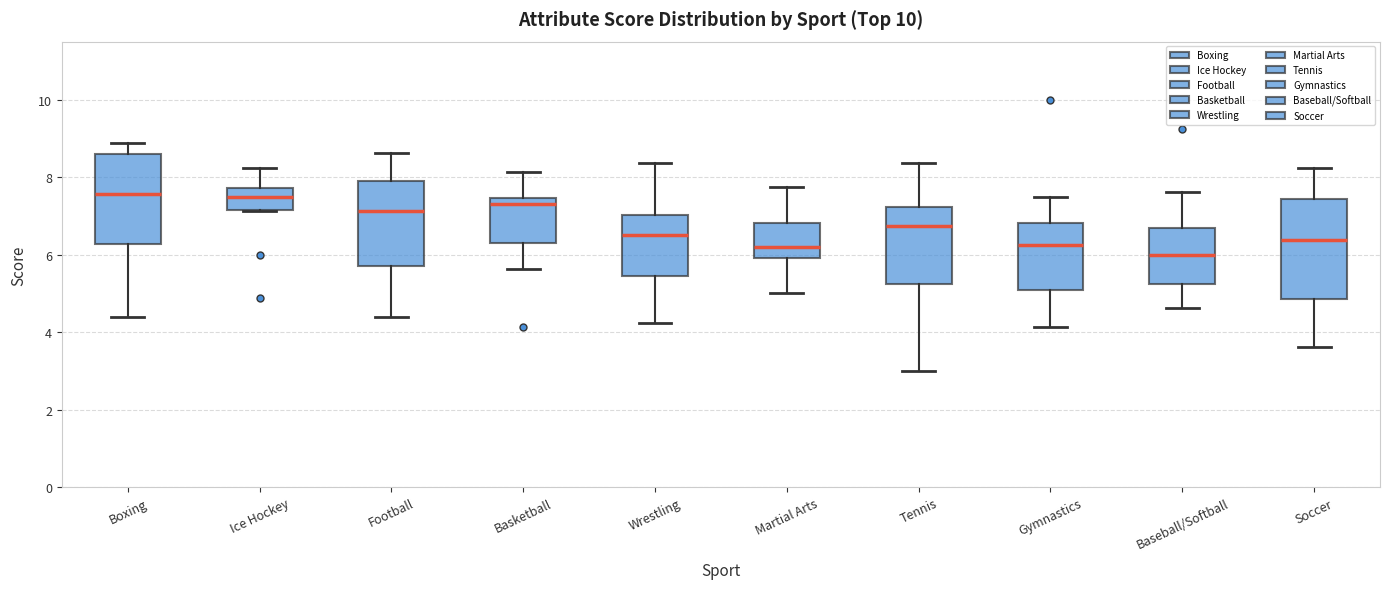

Which box is the tallest, from its lower edge to its upper edge?

Soccer